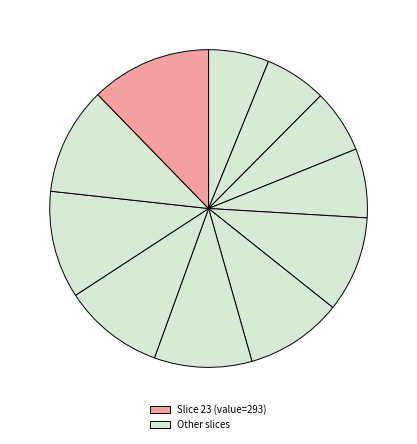

How many slices are in this pie chart?

11